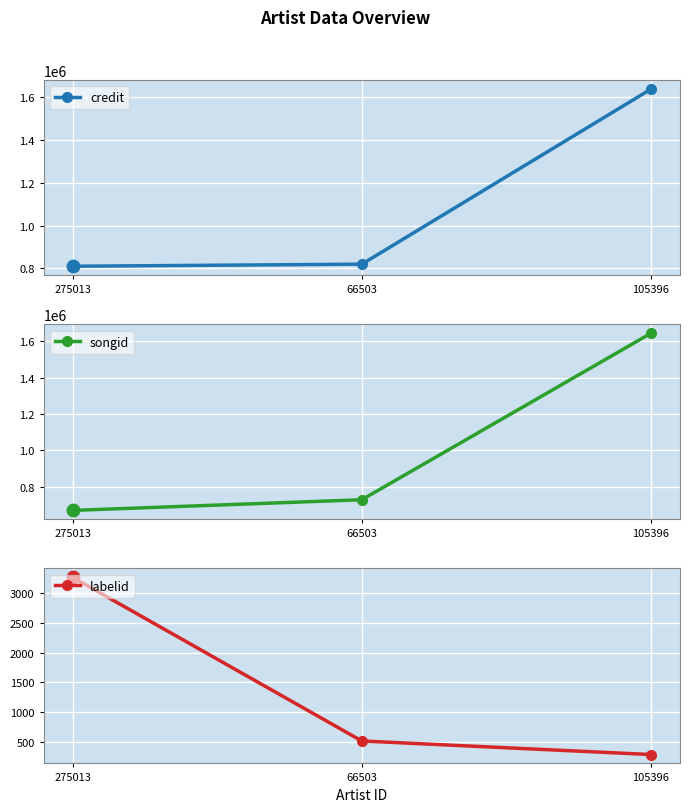

What are all the series names shown in the legend?

credit, songid, labelid